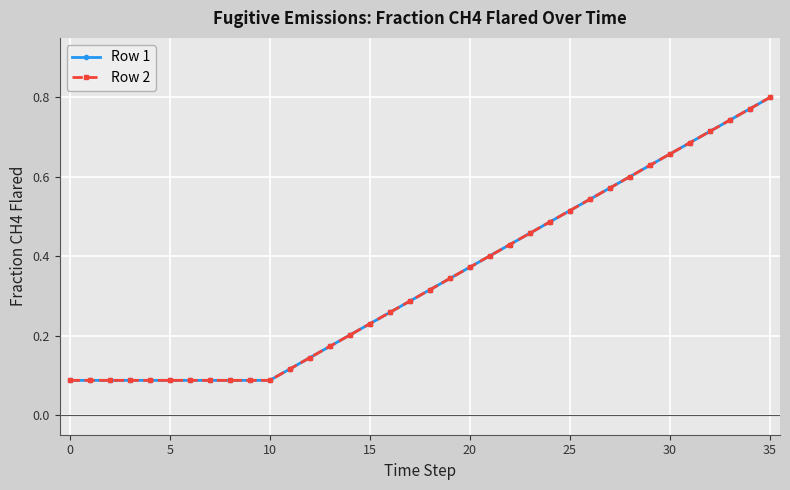

Is this an area chart (filled region under the line)?

No